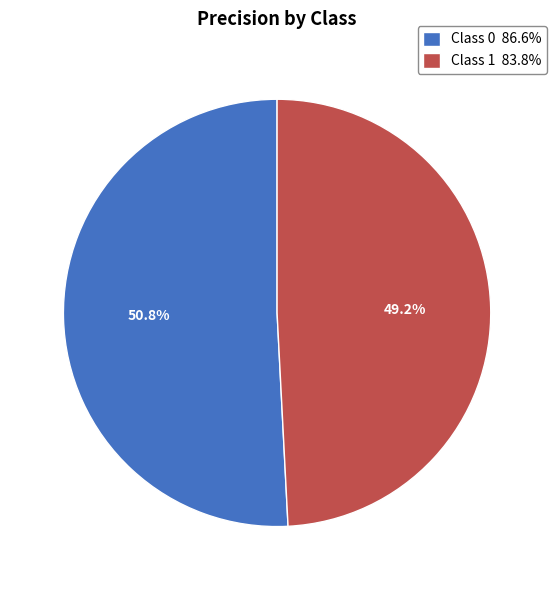

Which category accounts for the majority?

Class 0 86.6%